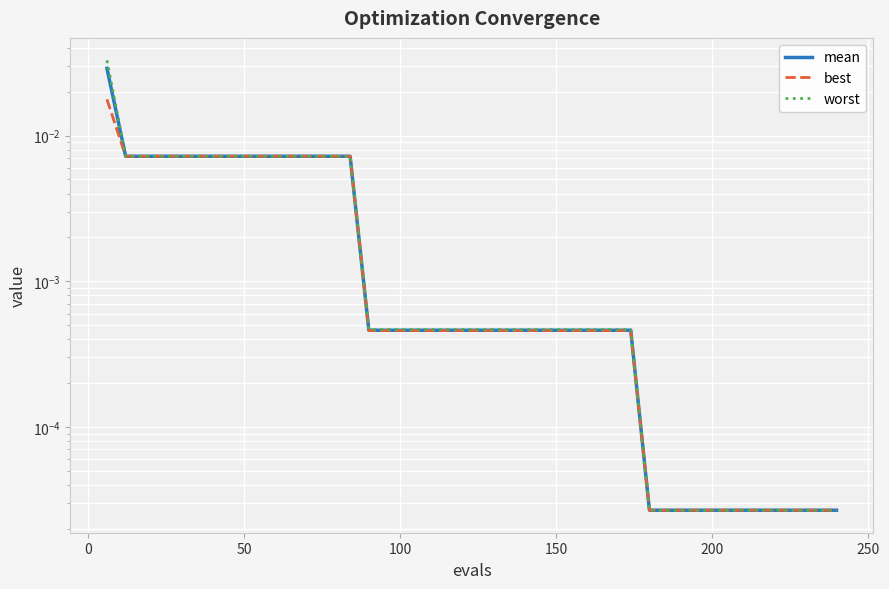

How many lines are shown in the chart?

3